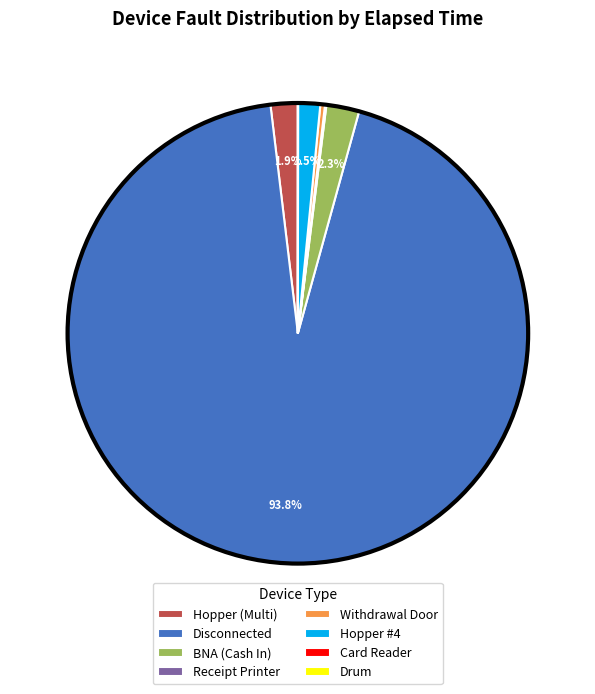

Combined, do Withdrawal Door and Disconnected account for over 50%?

Yes